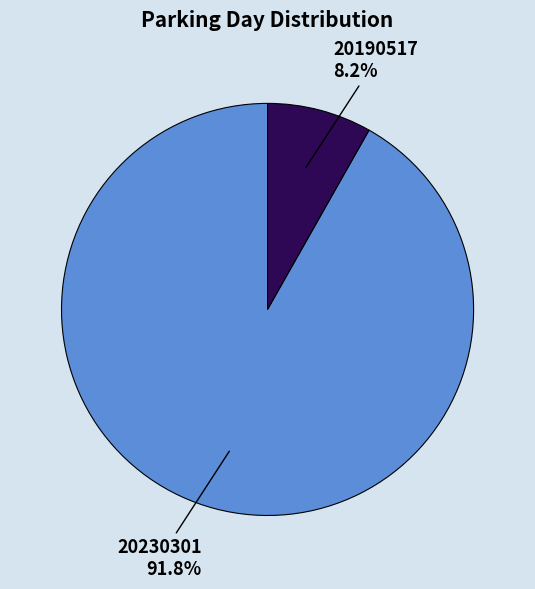

What percentage is the 20190517 slice, to the nearest percent?

8%